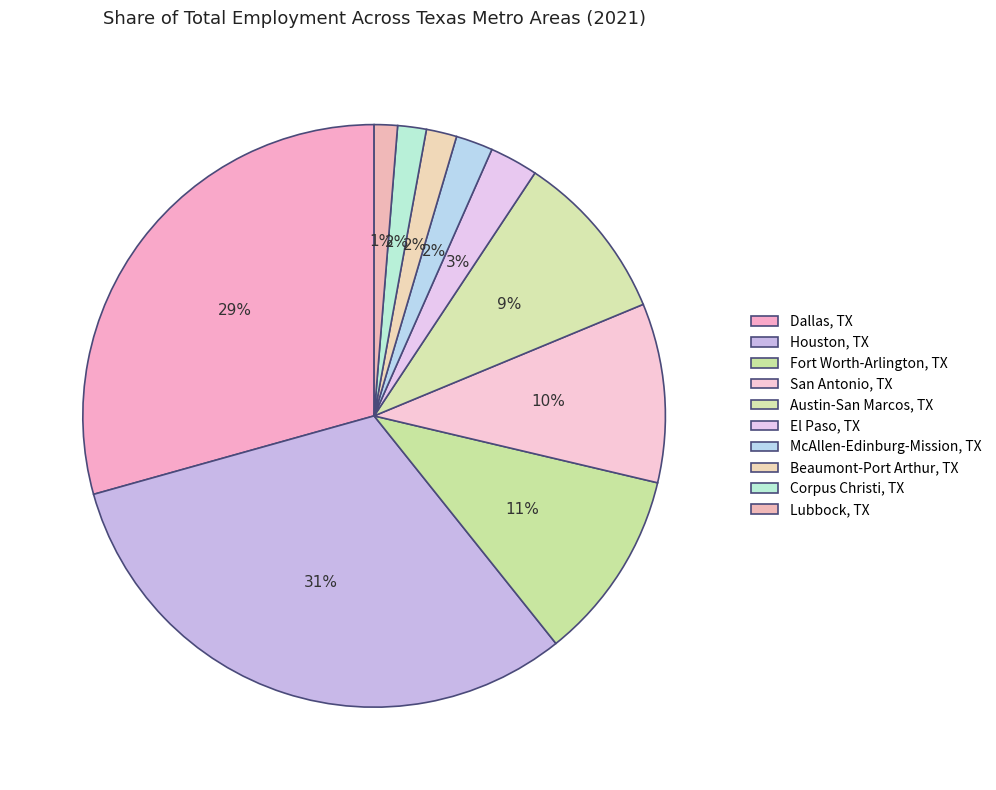

Which slice is the largest?

Houston, TX